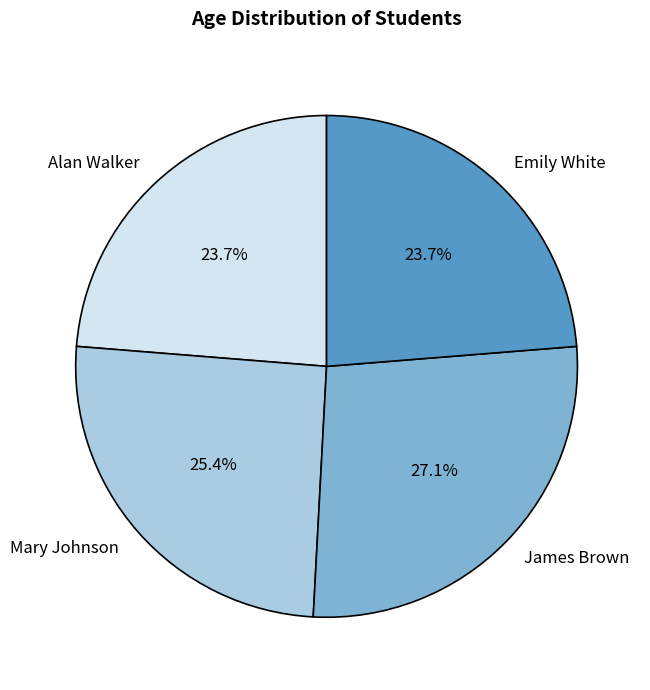

To the nearest percent, what is the combined percentage of Emily White and Mary Johnson?

49%